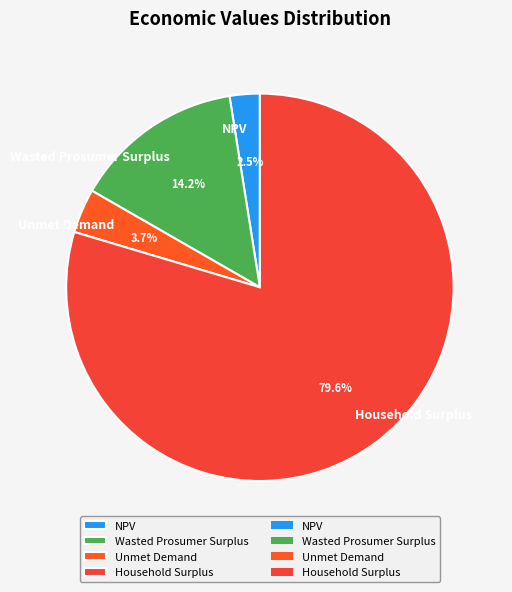

Which has a higher value, Household Surplus or Unmet Demand?

Household Surplus